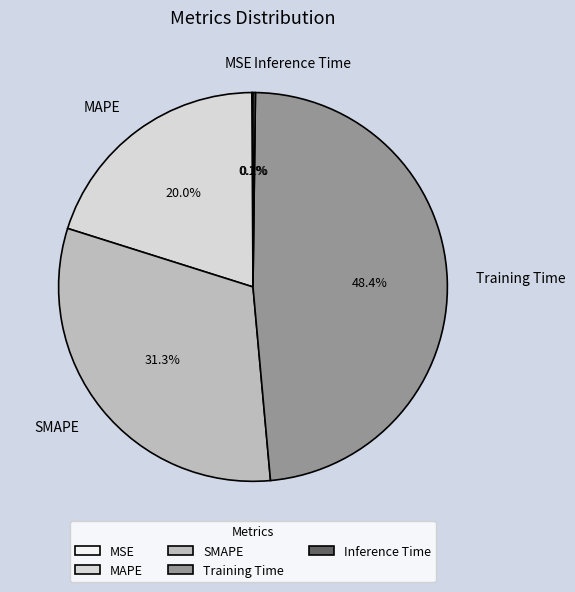

Is MAPE the majority of the pie?

No